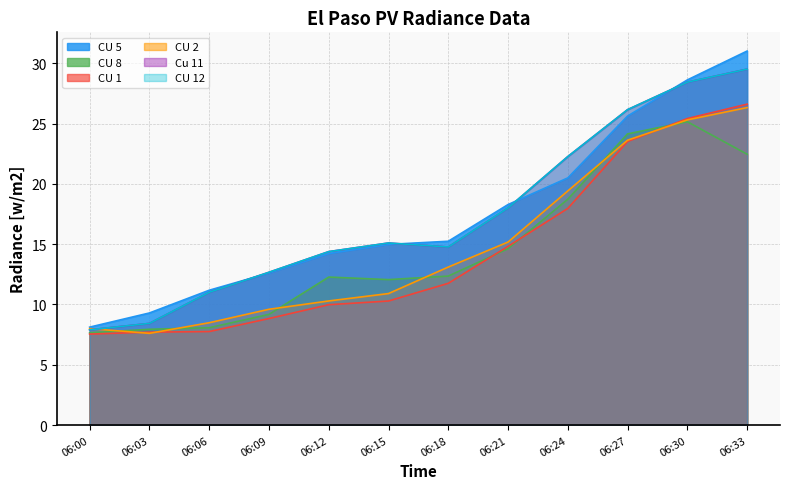

How many interior local valleys does the CU 2 series have?

1